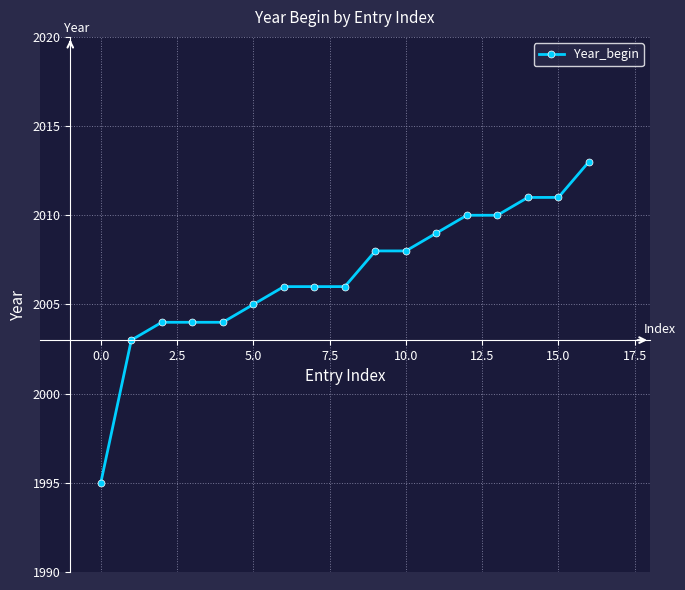

How many data points does each series have?

17